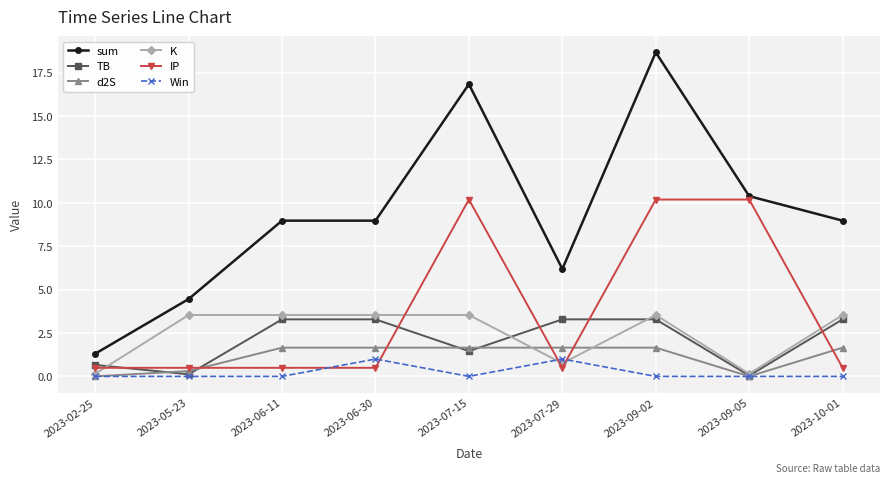

How many categories are shown in the chart?

9